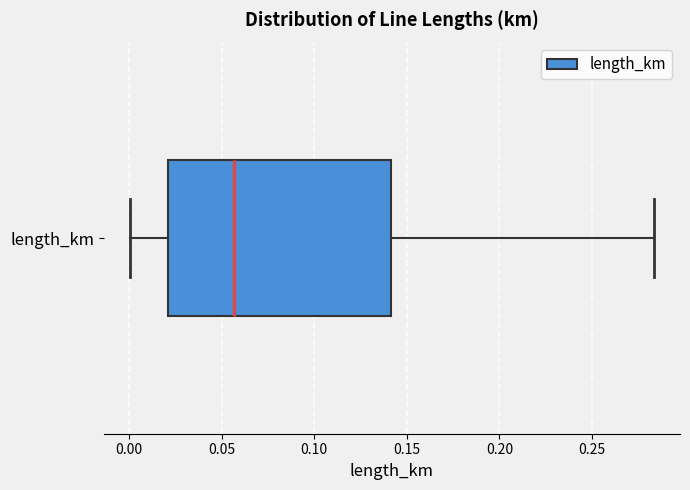

Transcribe this box plot: give where the median line is, the range the box spans, and where the two whiskers end, as read against the x-axis. The values are not printed on the chart, so give them approximately, as read against the axis.

median 0.055, box 0.020 to 0.140, whiskers 0.000 to 0.285